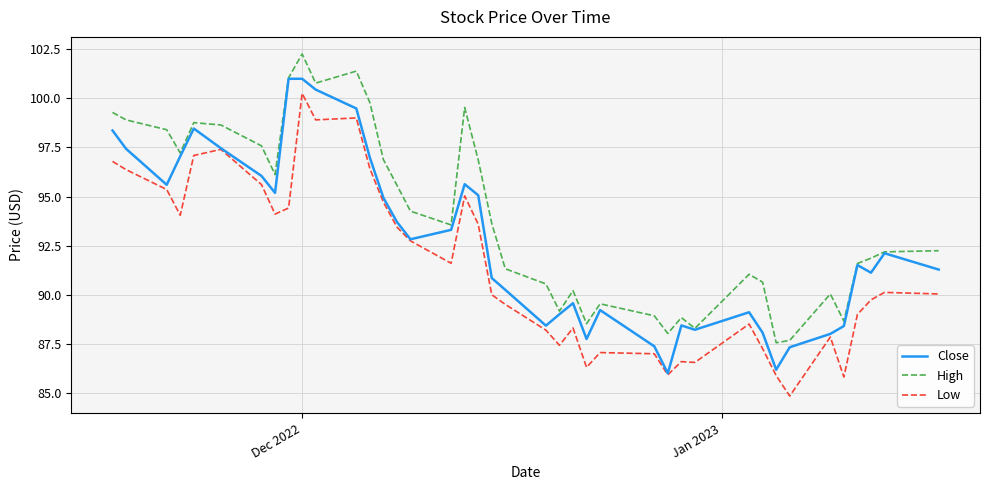

What is the difference between the maximum and minimum values in the Close series?

15.0